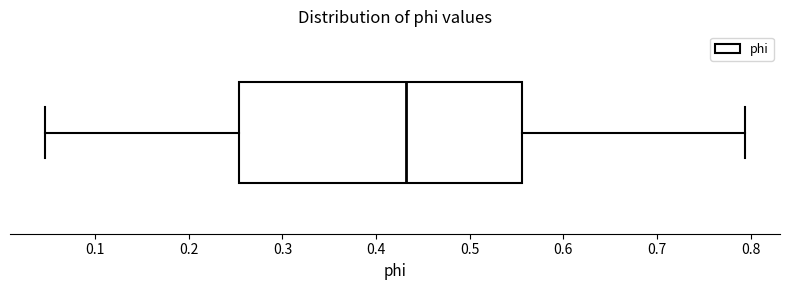

Transcribe this box plot: give where the median line is, the range the box spans, and where the two whiskers end, as read against the x-axis. The values are not printed on the chart, so give them approximately, as read against the axis.

median 0.43, box 0.25 to 0.56, whiskers 0.05 to 0.79